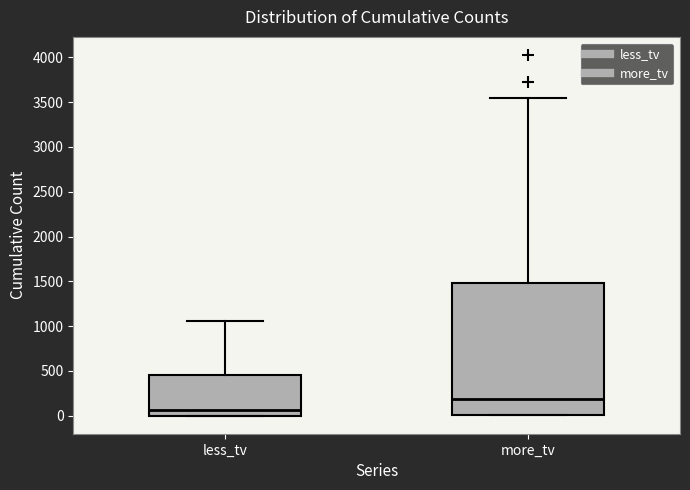

Where is the lower edge of the box for more_tv on the y-axis? The values are not printed on the chart, so give them approximately, as read against the axis.

0